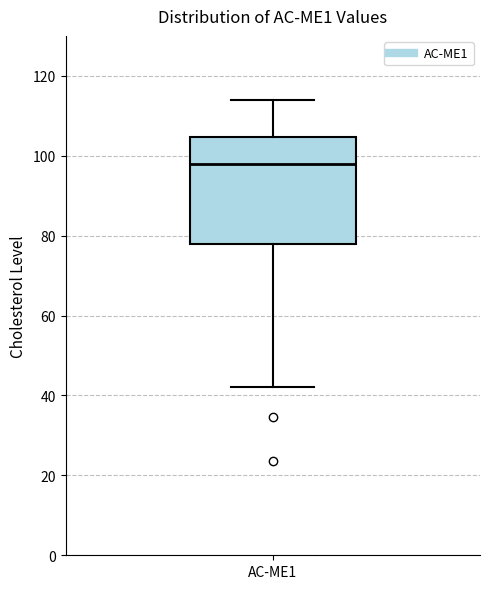

Read this box plot against the y-axis: the position of the median line, the range covered by the box, and the ends of both whiskers. The values are not printed on the chart, so give them approximately, as read against the axis.

median 98, box 78 to 104, whiskers 42 to 114